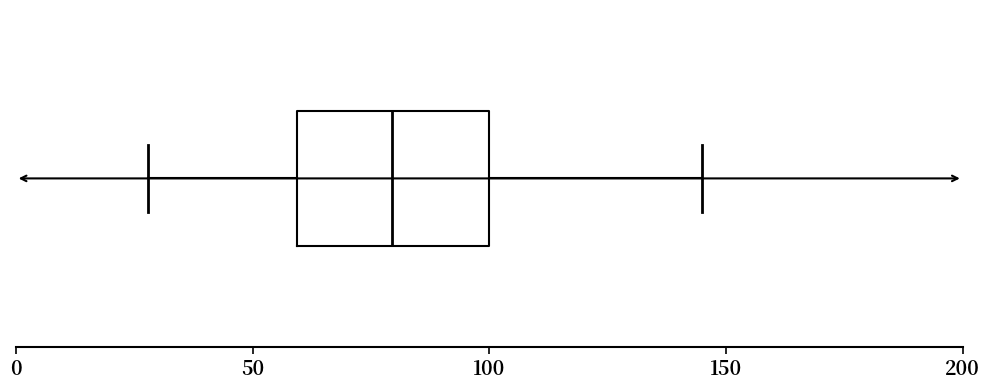

Read this box plot against the x-axis: the position of the median line, the range covered by the box, and the ends of both whiskers. The values are not printed on the chart, so give them approximately, as read against the axis.

median 80, box 60 to 100, whiskers 30 to 145